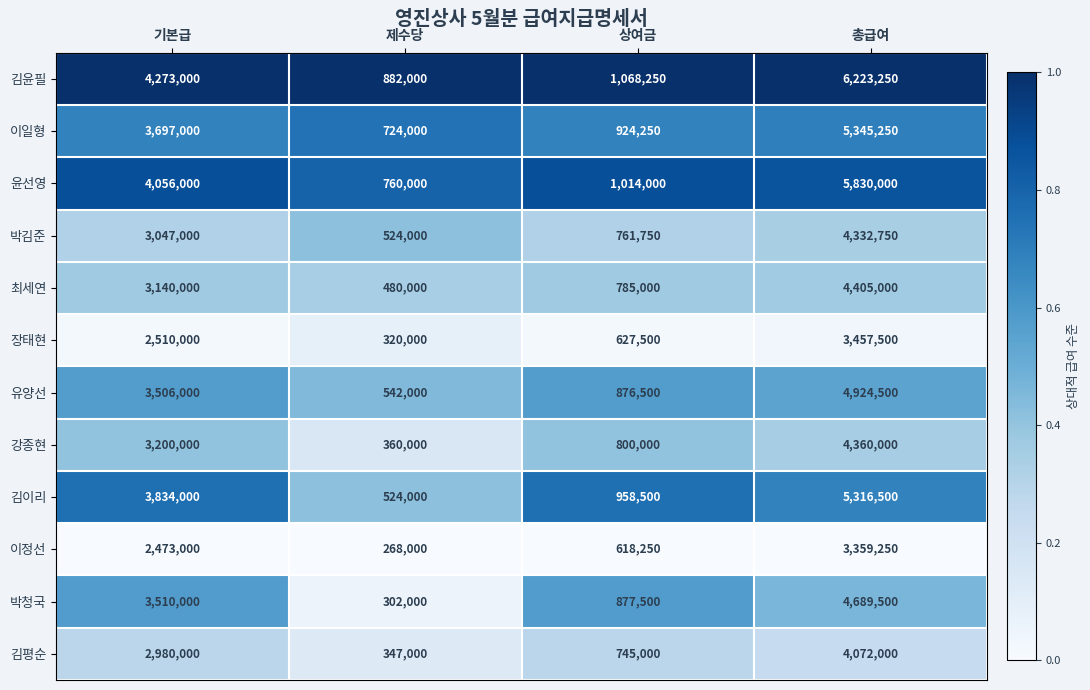

Which series has the largest total across all categories?

김윤필